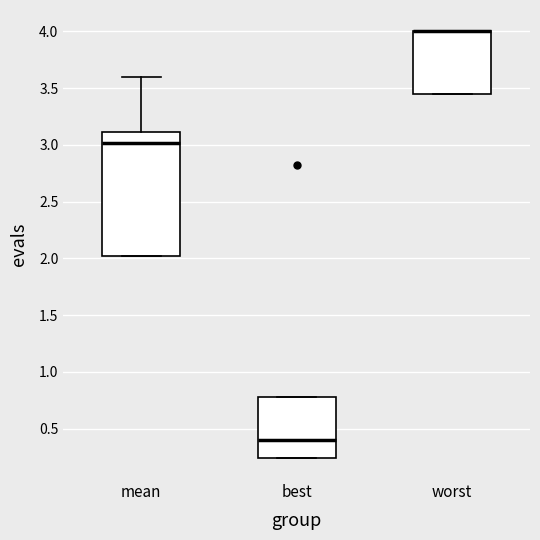

Reading left to right, read every box against the y-axis: the position of its median line, the range the box covers, and the ends of its whiskers. The values are not printed on the chart, so give them approximately, as read against the axis.

mean: median 3.00, box 2.00 to 3.10, whiskers 2.00 to 3.60
best: median 0.40, box 0.25 to 0.80, whiskers 0.25 to 0.80
worst: median 4.00 (drawn on the box's upper edge), box 3.45 to 4.00, whiskers 3.45 to 4.00